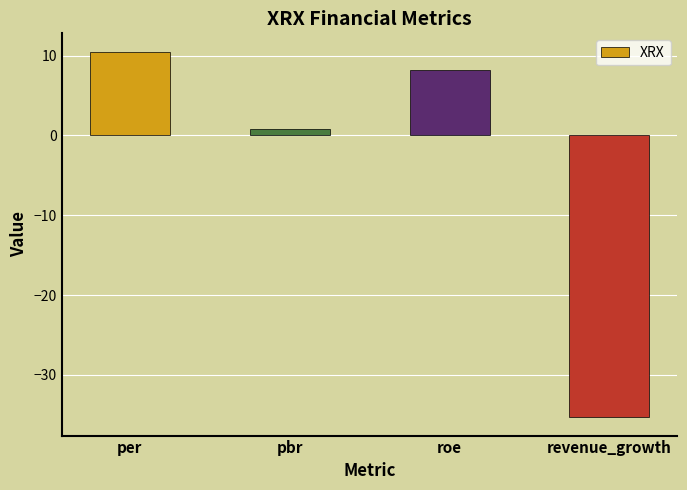

Rank the categories by value from highest to lowest.

per, roe, pbr, revenue_growth